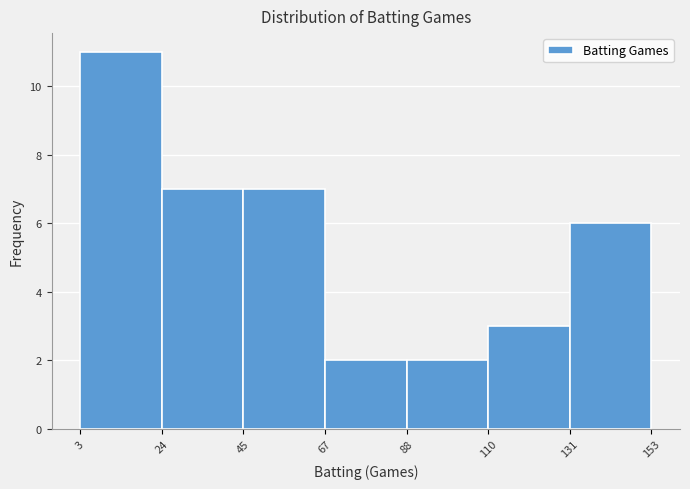

Which range on the x-axis has the tallest bar?

3 to 24